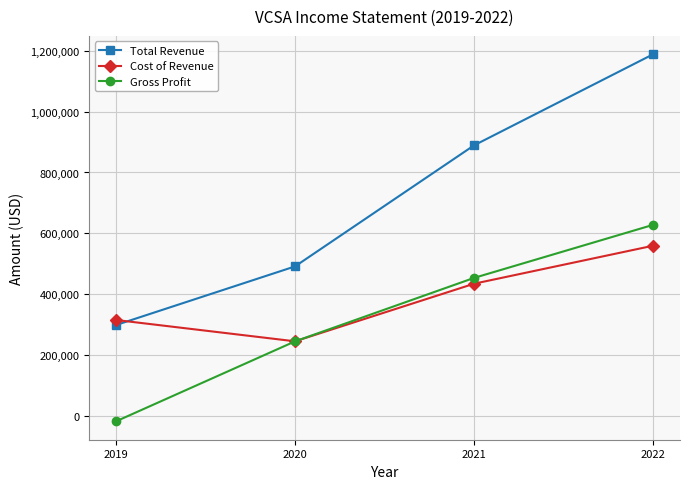

Is the value of Gross Profit at 2021 greater than the value of Cost of Revenue at 2022?

No